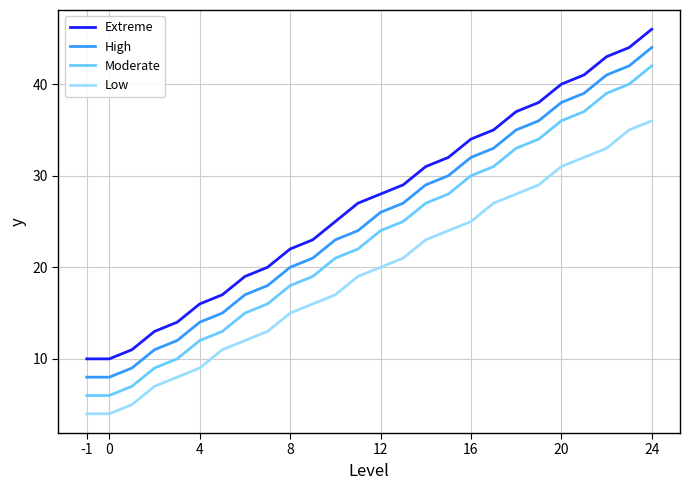

True or false: Moderate and Extreme intersect in this chart.

False